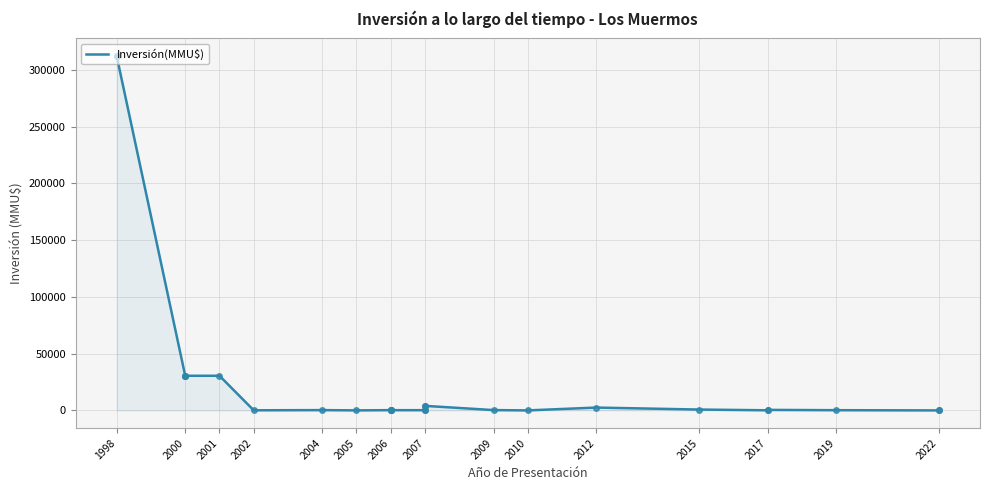

Which category has the lowest value across all series?

2007